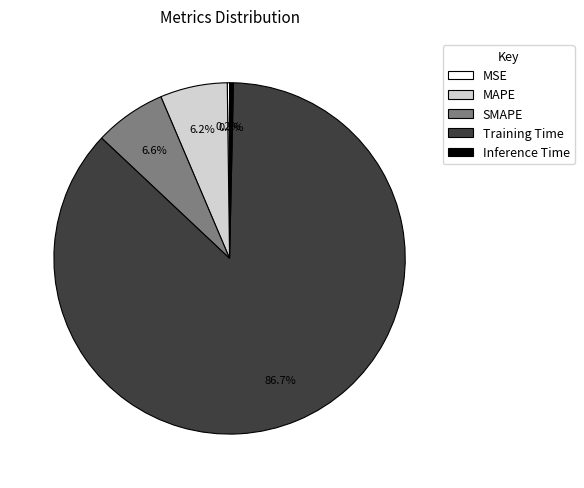

Between Training Time and MAPE, which is larger?

Training Time